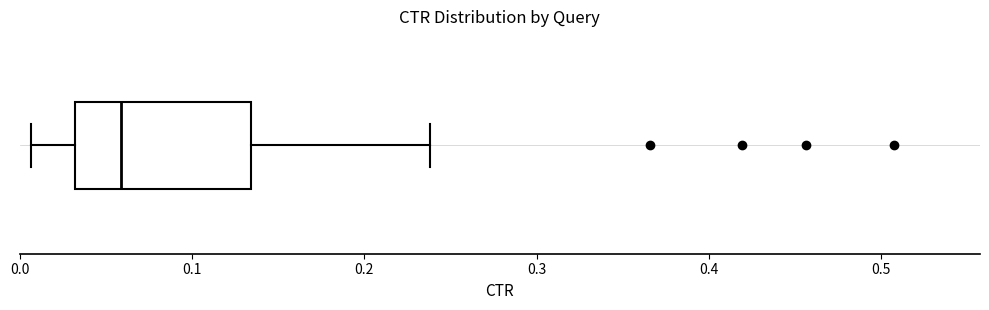

Transcribe this box plot: give where the median line is, the range the box spans, and where the two whiskers end, as read against the x-axis. The values are not printed on the chart, so give them approximately, as read against the axis.

median 0.06, box 0.03 to 0.13, whiskers 0.01 to 0.24